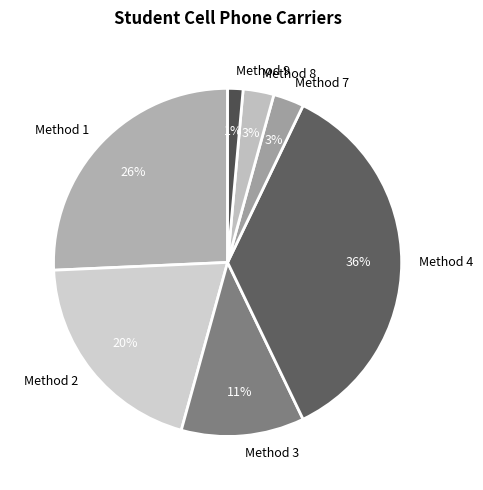

Is it true that Method 3 is 1% of the pie?

False